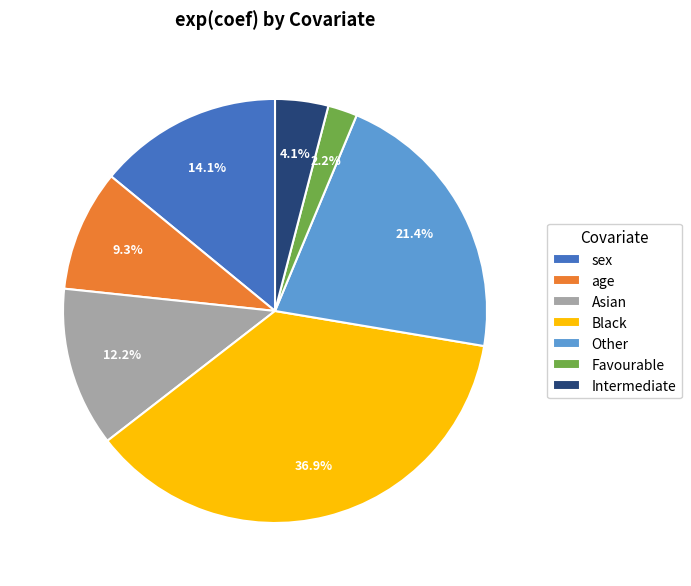

Rank the categories by value from lowest to highest.

Favourable, Intermediate, age, Asian, sex, Other, Black